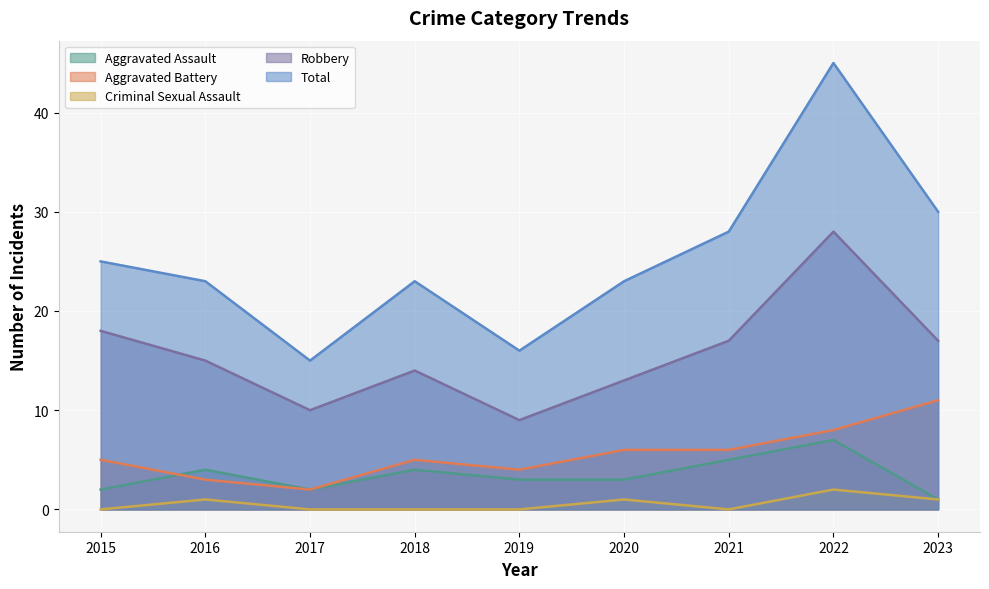

How many data points in Aggravated Assault are less than 3?

3